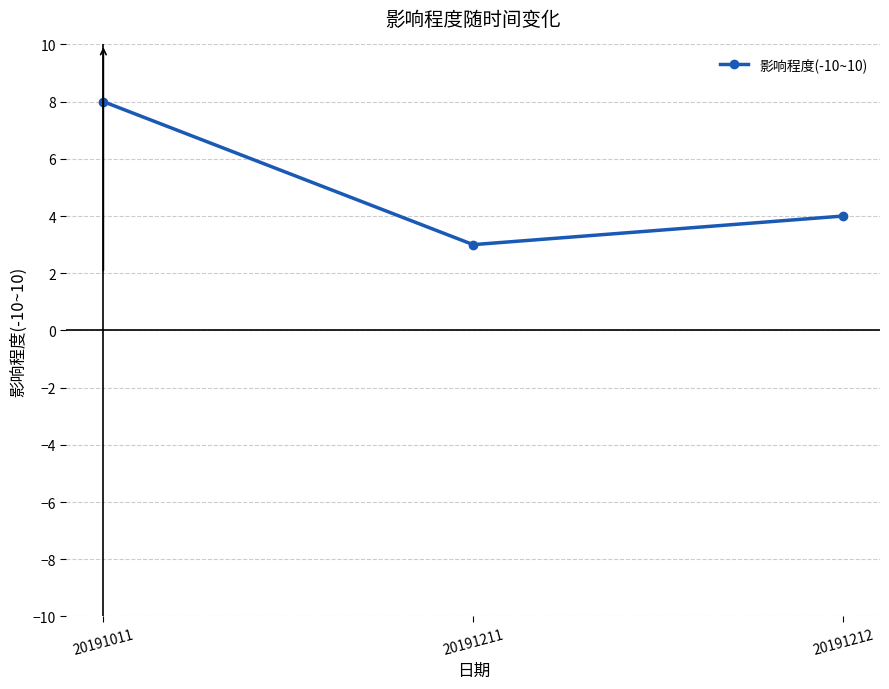

List the labels in order of value, largest first.

20191011, 20191212, 20191211